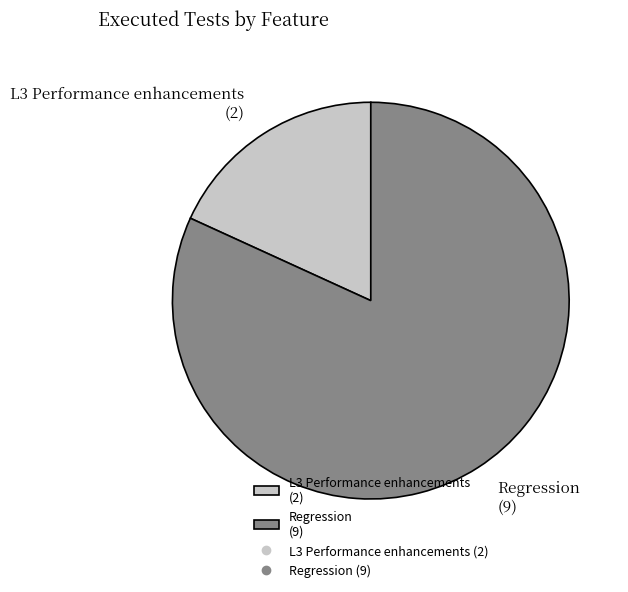

True or false: L3 Performance enhancements accounts for 28% of the total.

False